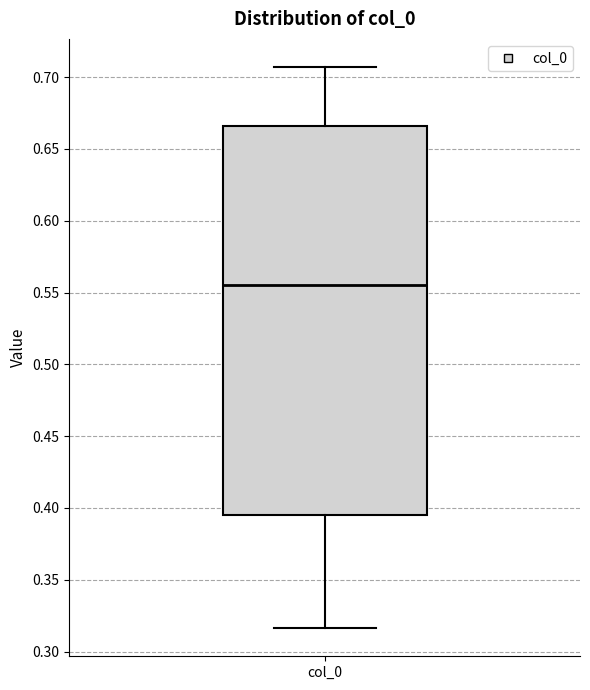

Transcribe this box plot: give where the median line is, the range the box spans, and where the two whiskers end, as read against the y-axis. The values are not printed on the chart, so give them approximately, as read against the axis.

median 0.555, box 0.395 to 0.665, whiskers 0.315 to 0.705